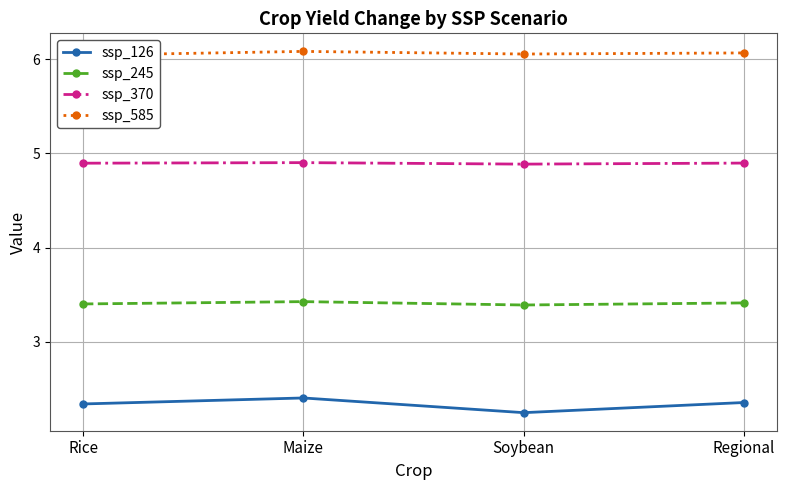

Is this an area chart (filled region under the line)?

No